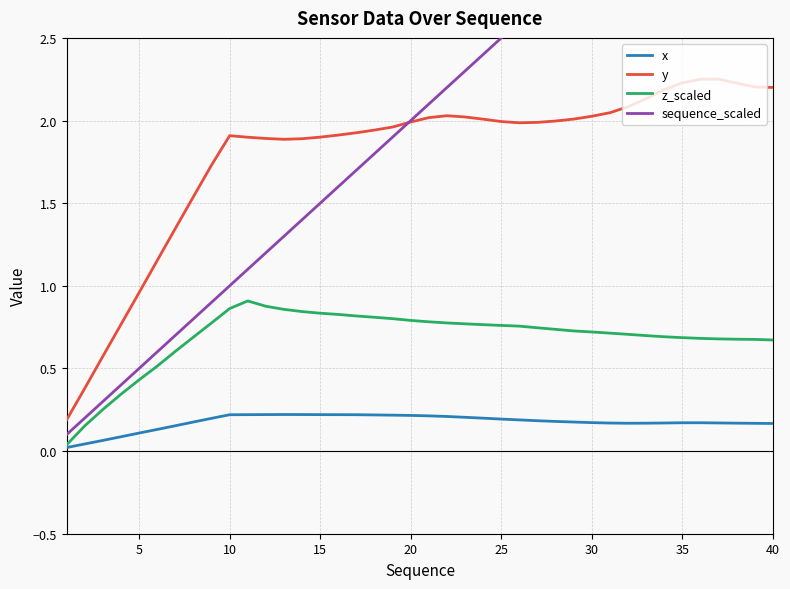

What is the average value of the x series?

0.2